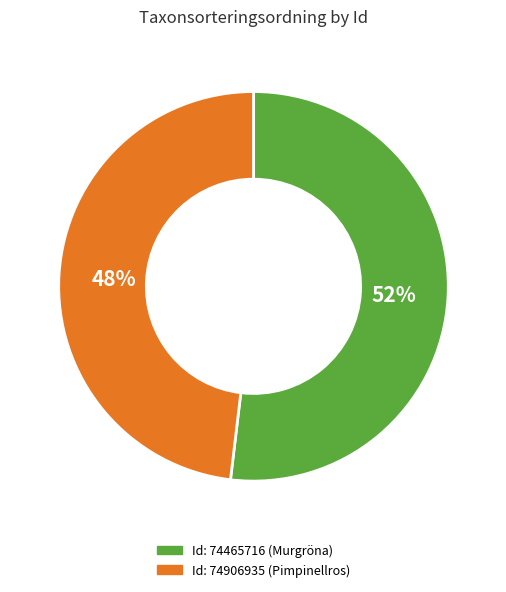

To the nearest percent, what portion does Id: 74465716 (Murgröna) represent?

52%